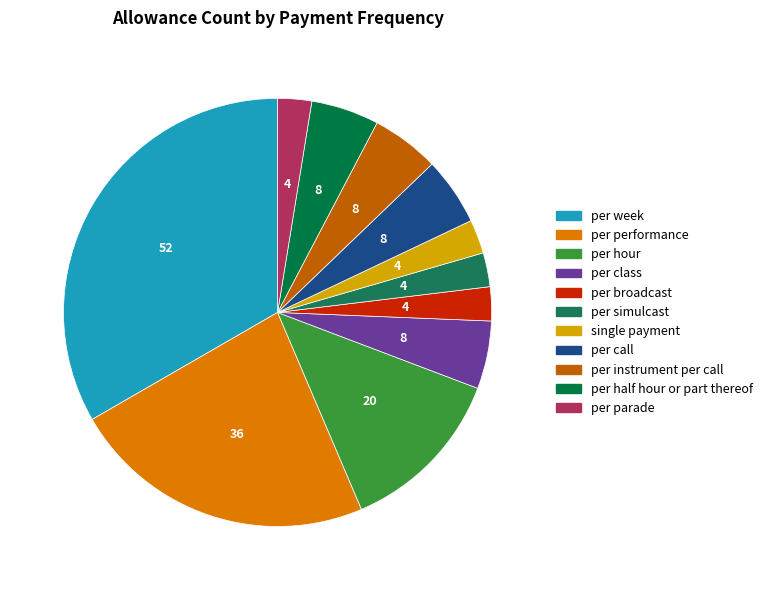

How many segments does this pie chart have?

11